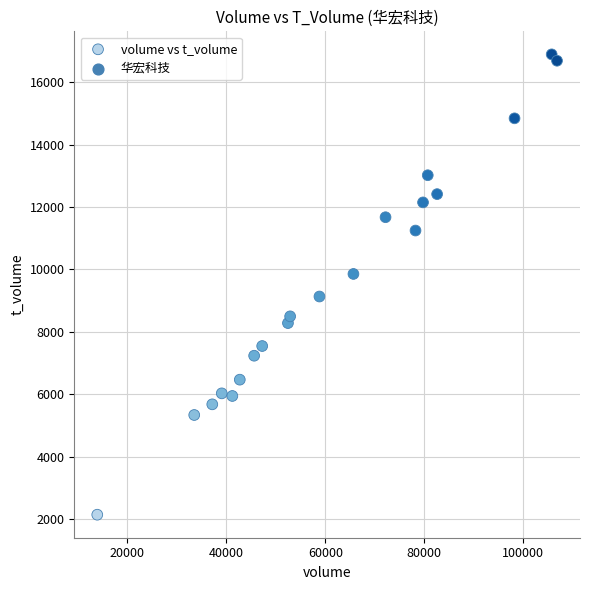

What is the range of Y values (max minus min)?

14765